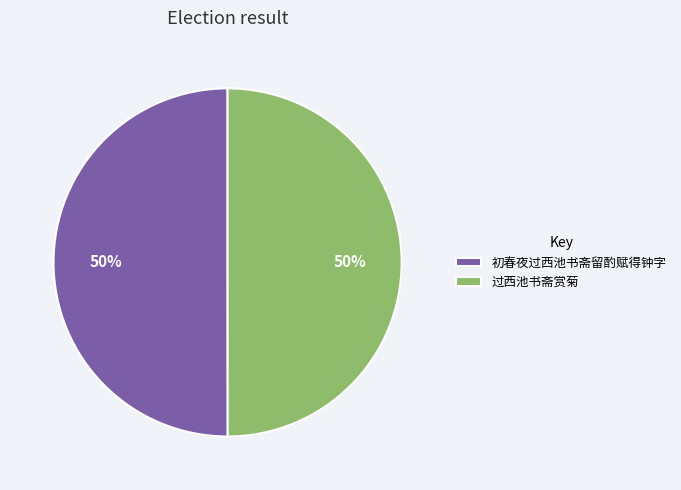

Combined, do 初春夜过西池书斋留酌赋得钟字 and 过西池书斋赏菊 account for over 50%?

Yes